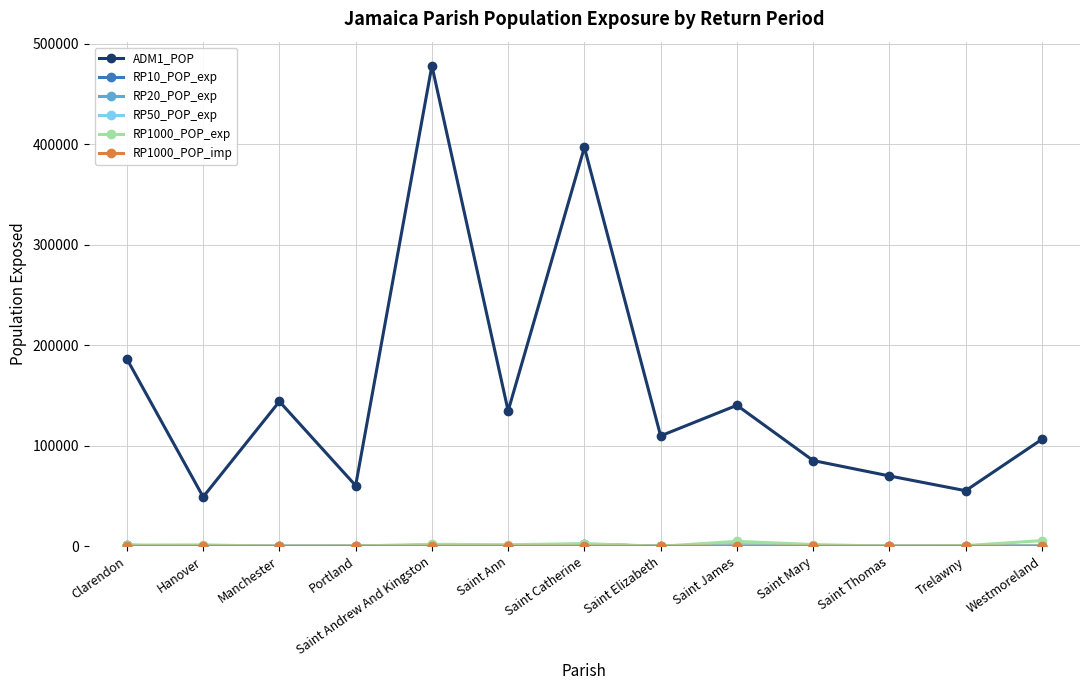

At which category is the sum across all series the highest?

Saint Andrew And Kingston